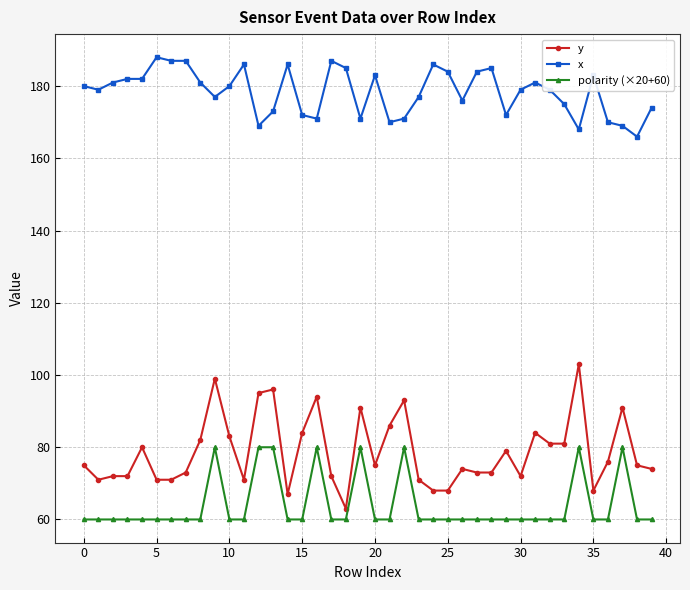

Which series has the largest total across all categories?

x